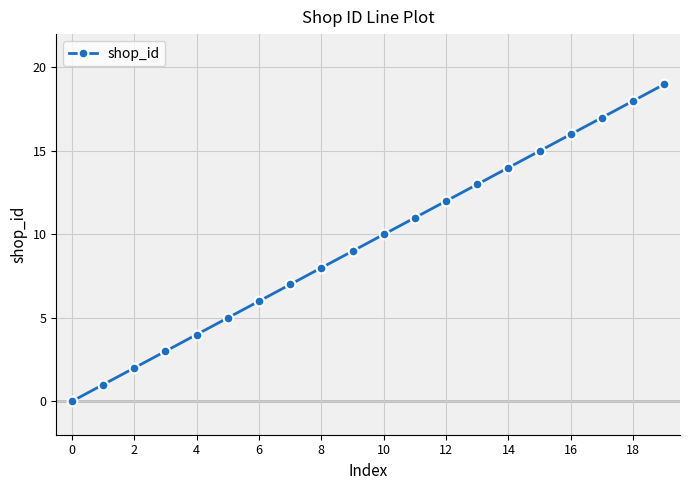

What is the sum of all values?

190